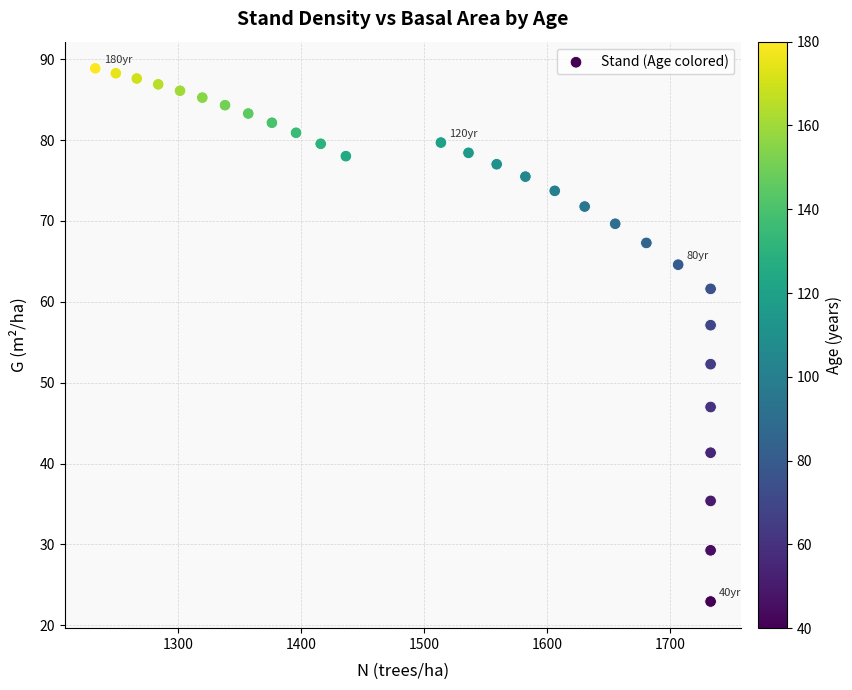

What is the range of Y values (max minus min)?

65.9